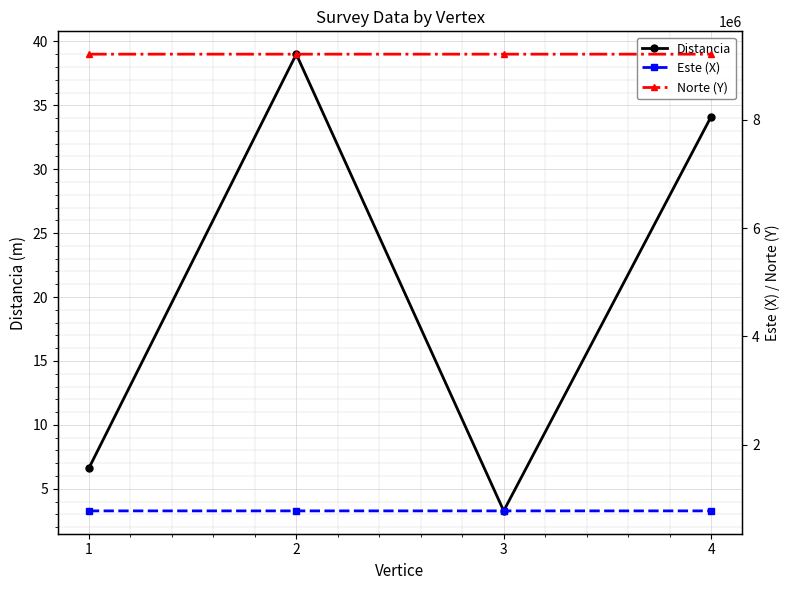

The Este (X) series shows 777793.5 at 2. True or false?

True